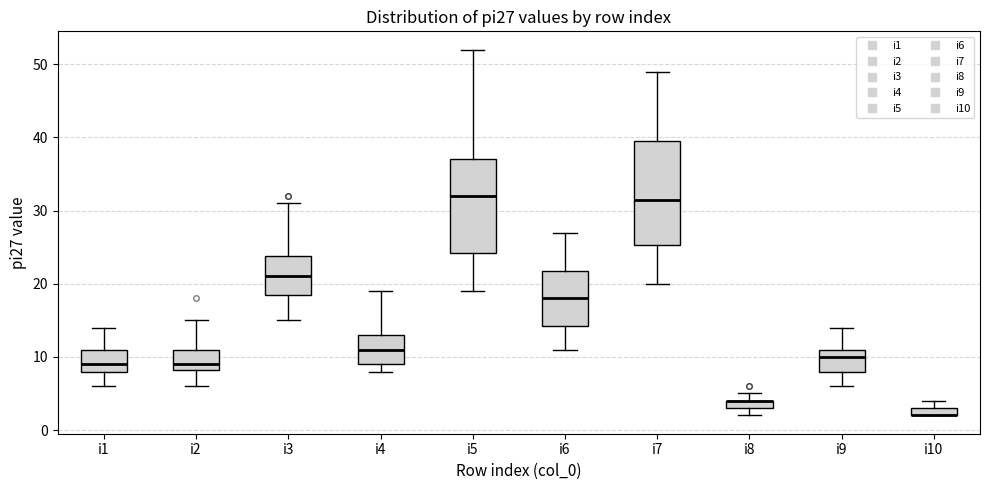

Which box is the tallest, from its lower edge to its upper edge?

i7